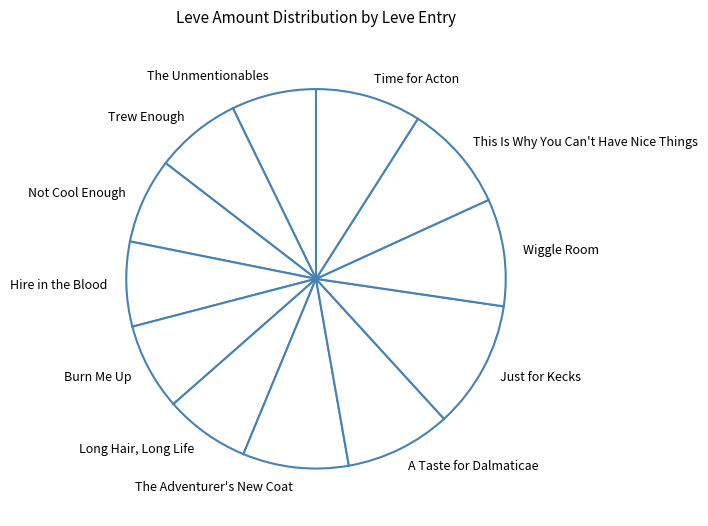

Is there any slice that represents more than half of the pie?

No